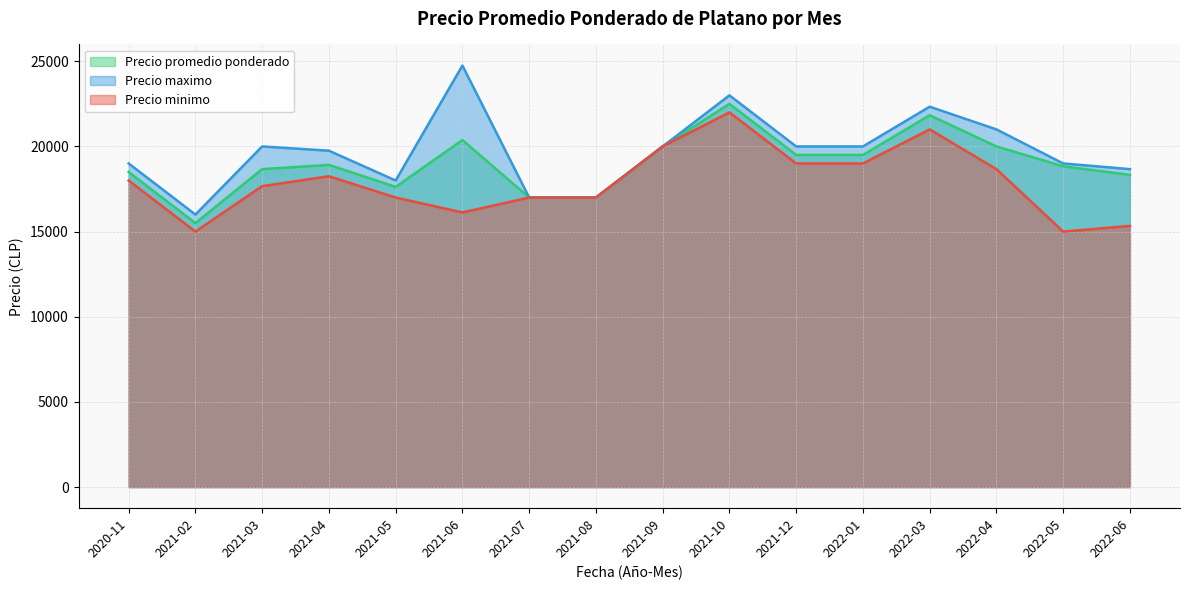

What is the lowest value of the Precio maximo series?

16000